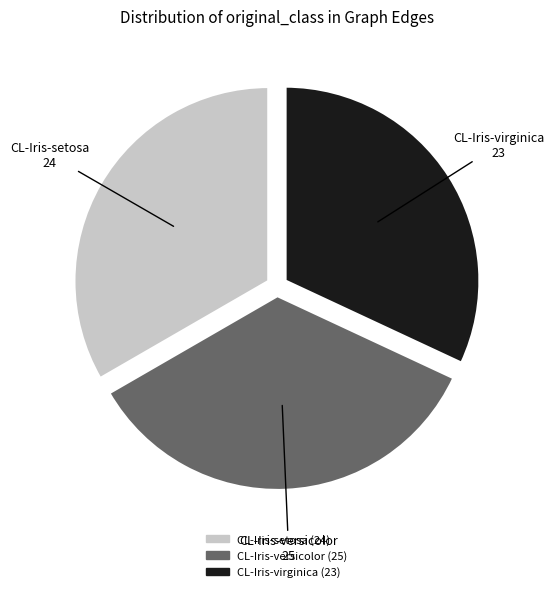

Approximately how many times larger is the value at CL-Iris-virginica compared to CL-Iris-versicolor?

0.9